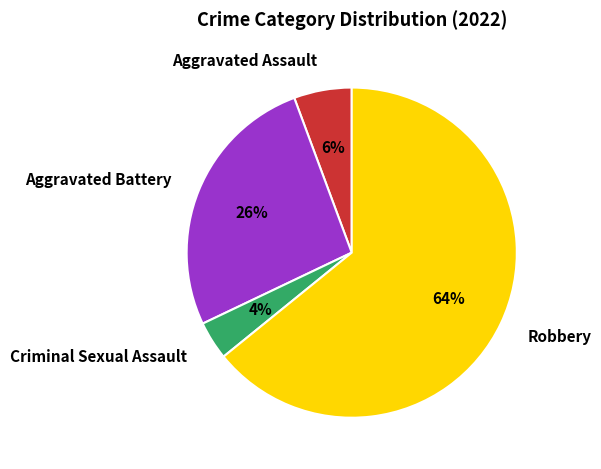

Between Aggravated Assault and Criminal Sexual Assault, which is larger?

Aggravated Assault